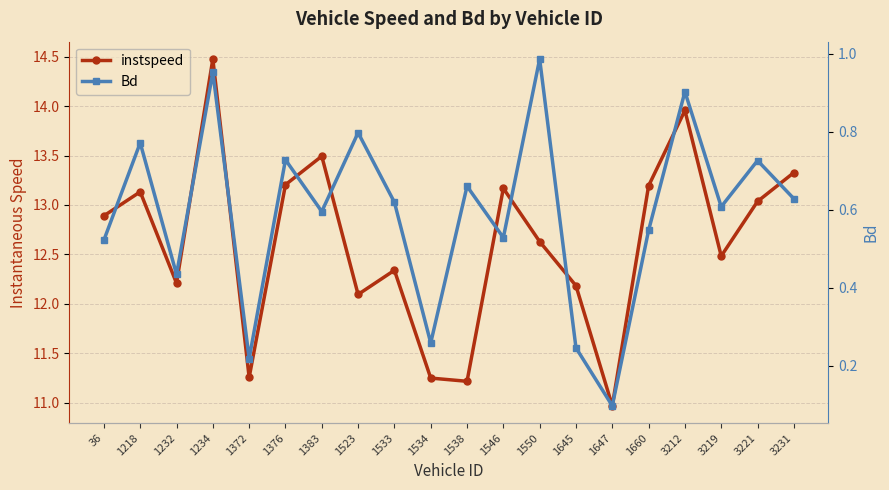

What is the sum of the instspeed values at 1538 and 1372?

22.5